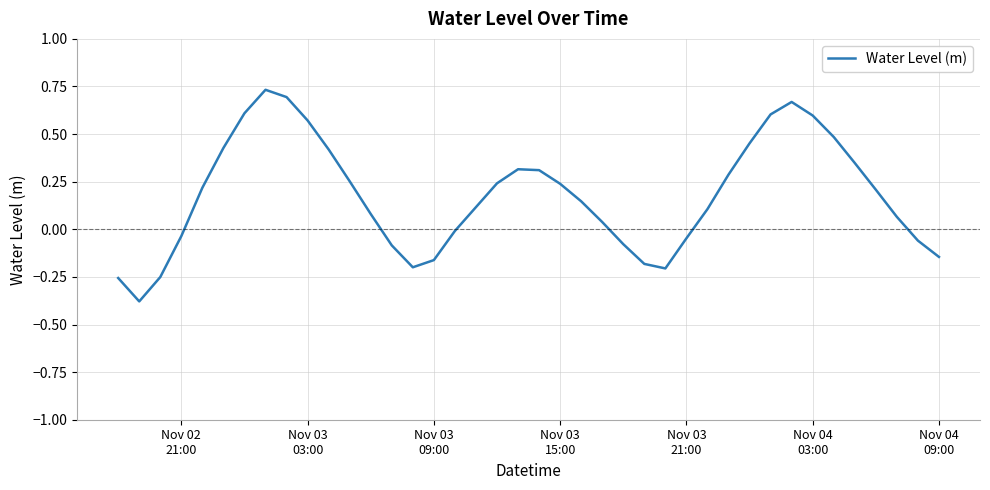

What is the difference between the maximum and minimum values?

1.1